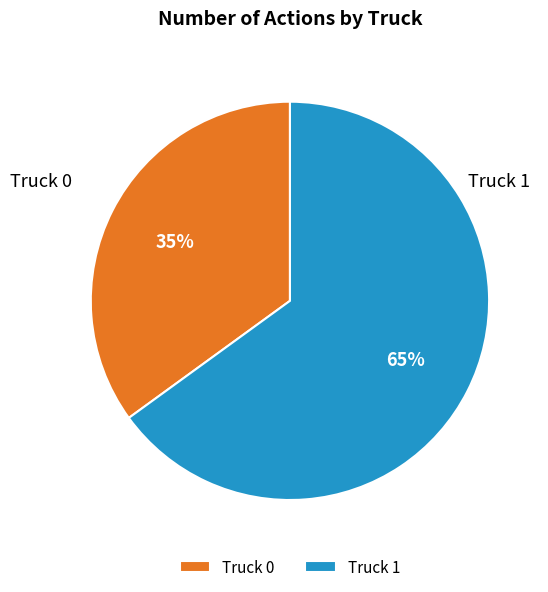

Which slice is the largest?

Truck 1